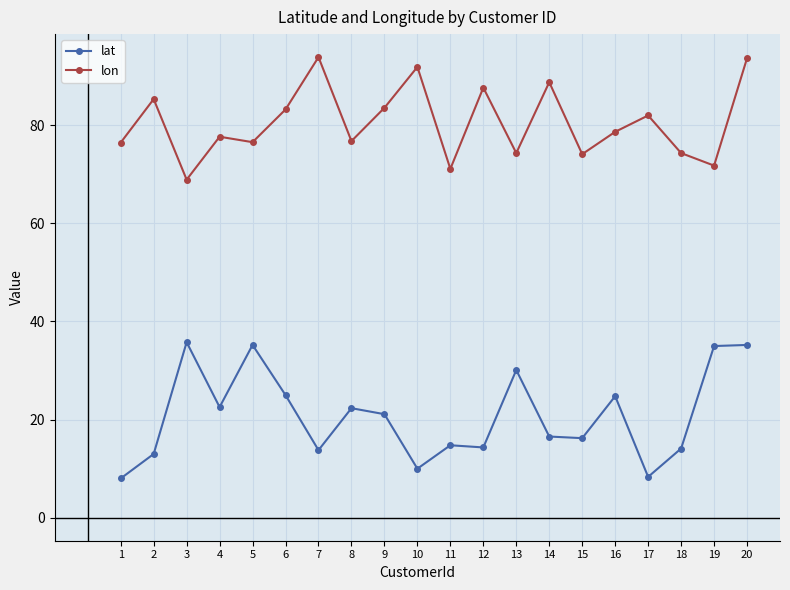

The lat series shows 30.1 at 13. True or false?

True